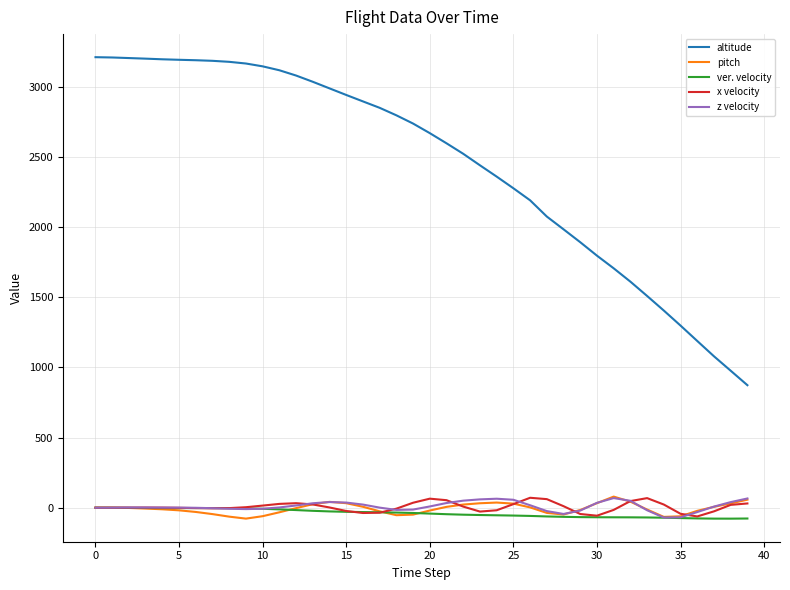

How many values in the pitch series are below -3?

21